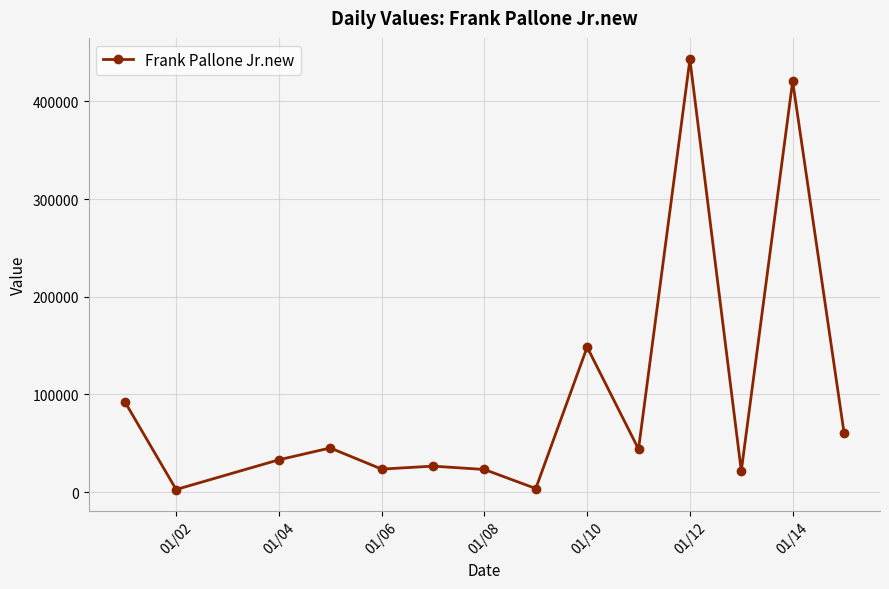

What is the average value?

99244